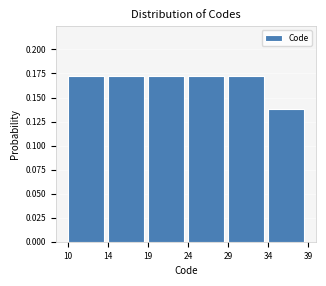

At which label is the value closest to 0?

34